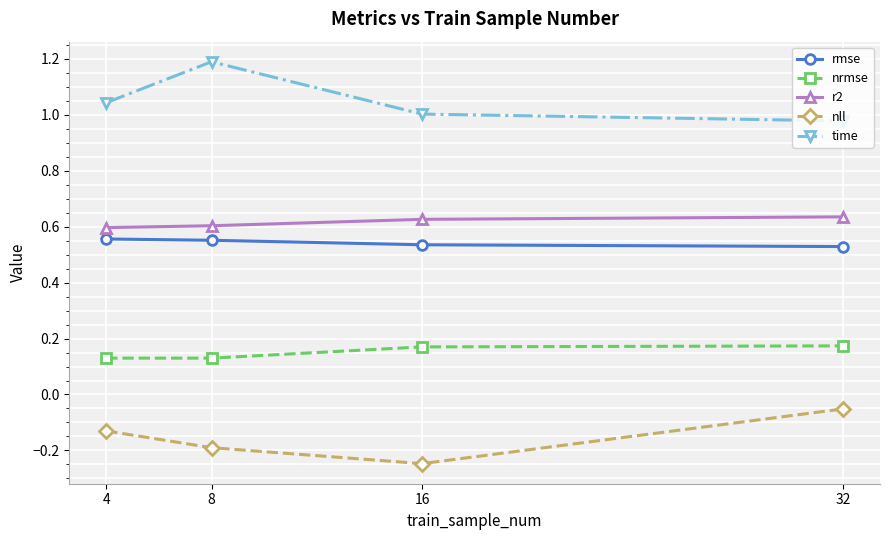

What is the sum of all rmse values?

2.2